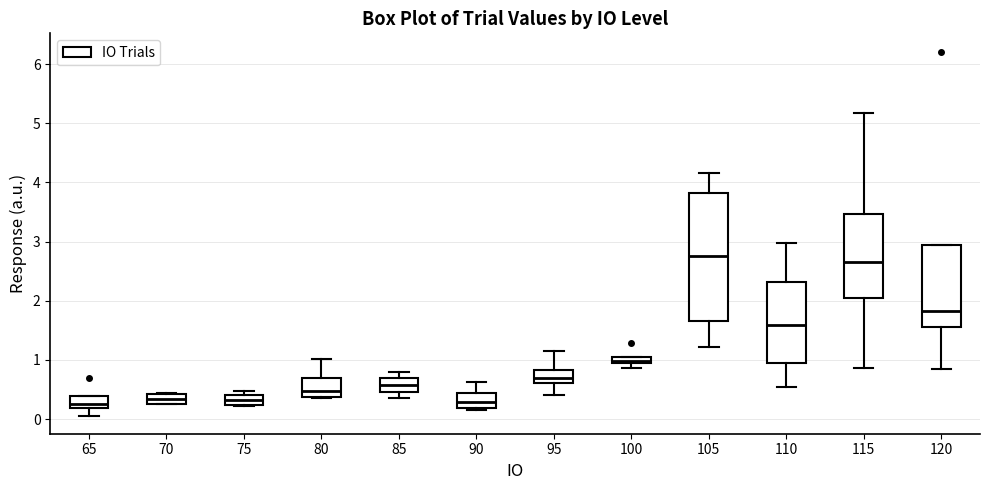

Where does the median line of the box at x = 100 sit on the y-axis? The values are not printed on the chart, so give them approximately, as read against the axis.

1.0